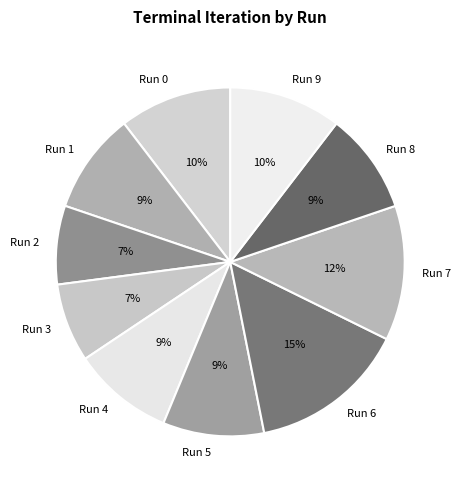

To the nearest percent, what is the average slice percentage?

10%